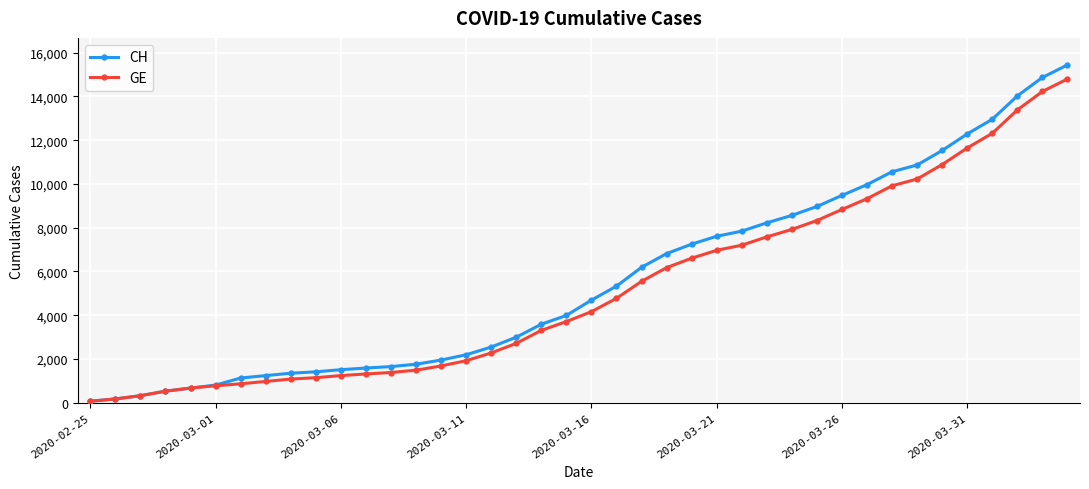

What is the highest value of the GE series?

14797